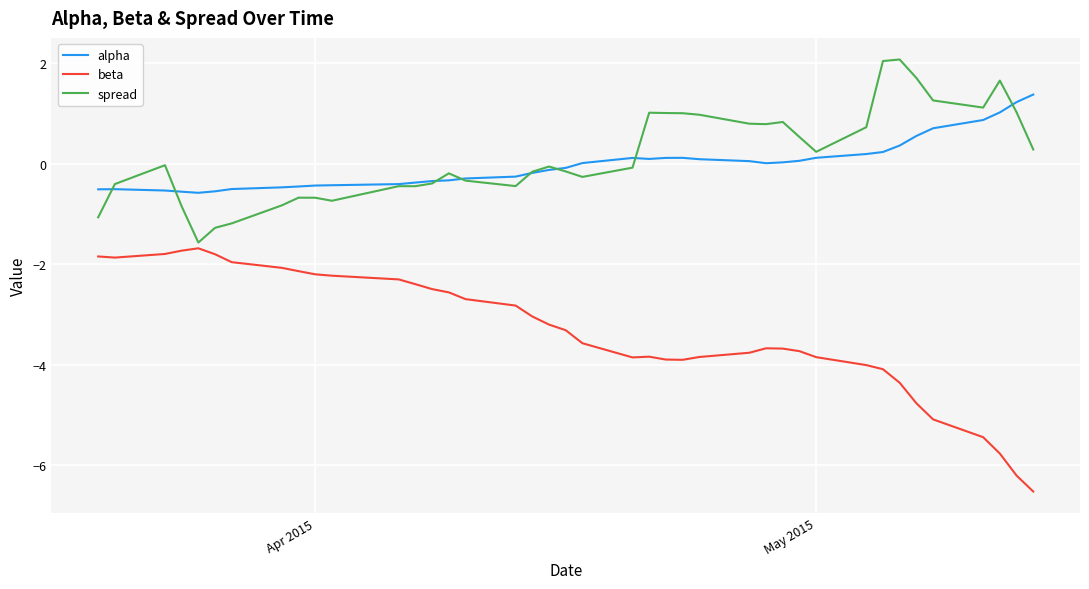

What is the lowest value of the alpha series?

-0.6